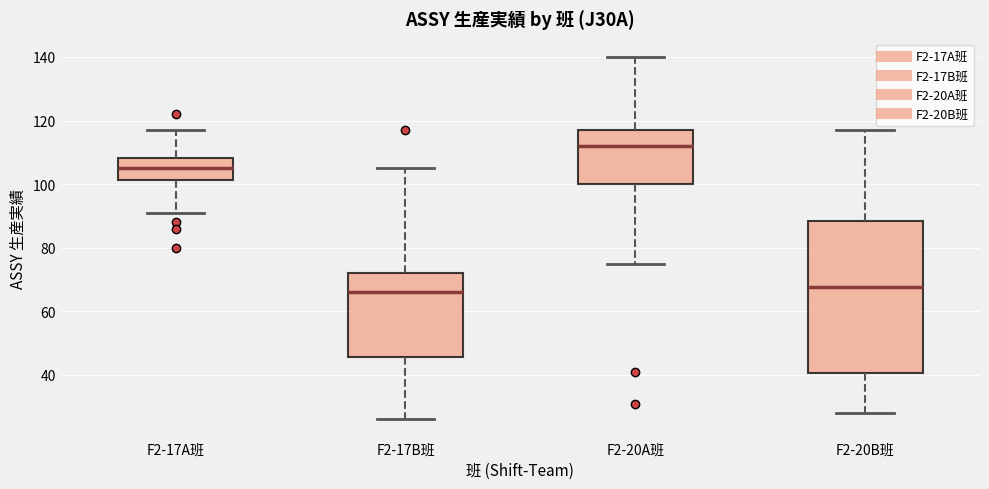

Reading left to right, transcribe this box plot: for each box, give where its median line is, the range the box spans, and where its two whiskers end, as read against the y-axis. The values are not printed on the chart, so give them approximately, as read against the axis.

F2-17A班: median 106, box 102 to 108, whiskers 92 to 118
F2-17B班: median 66, box 46 to 72, whiskers 26 to 106
F2-20A班: median 112, box 100 to 118, whiskers 76 to 140
F2-20B班: median 68, box 40 to 88, whiskers 28 to 118